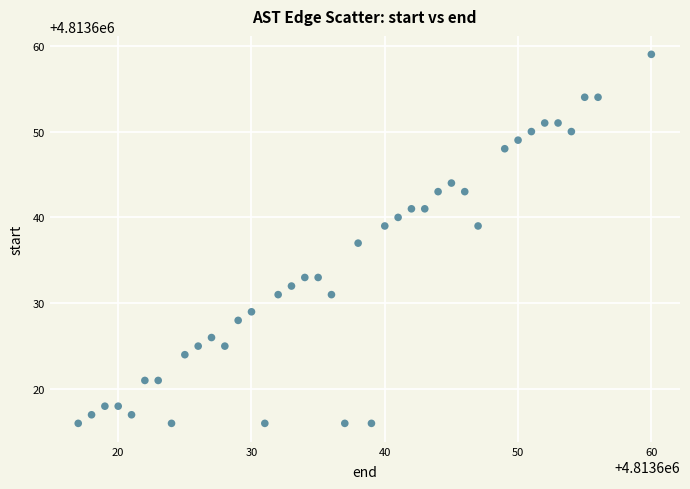

What is the range of Y values (max minus min)?

43